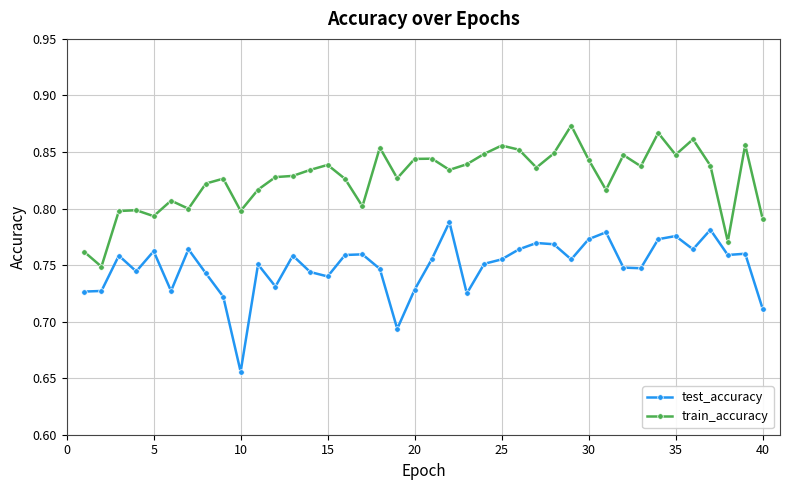

Which series has the largest total across all categories?

train_accuracy